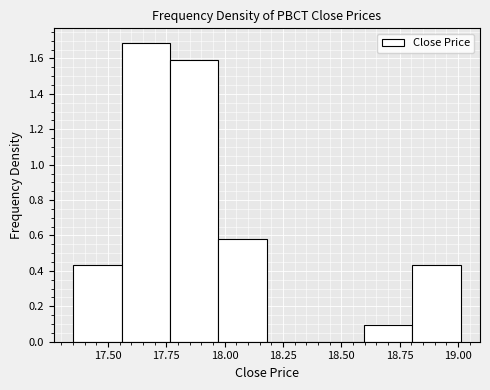

How tall is the bar that spans 17.95 to 18.20 on the x-axis? Neither the bar edges nor the heights are printed on the chart, so give them approximately, as read against the axes.

0.58